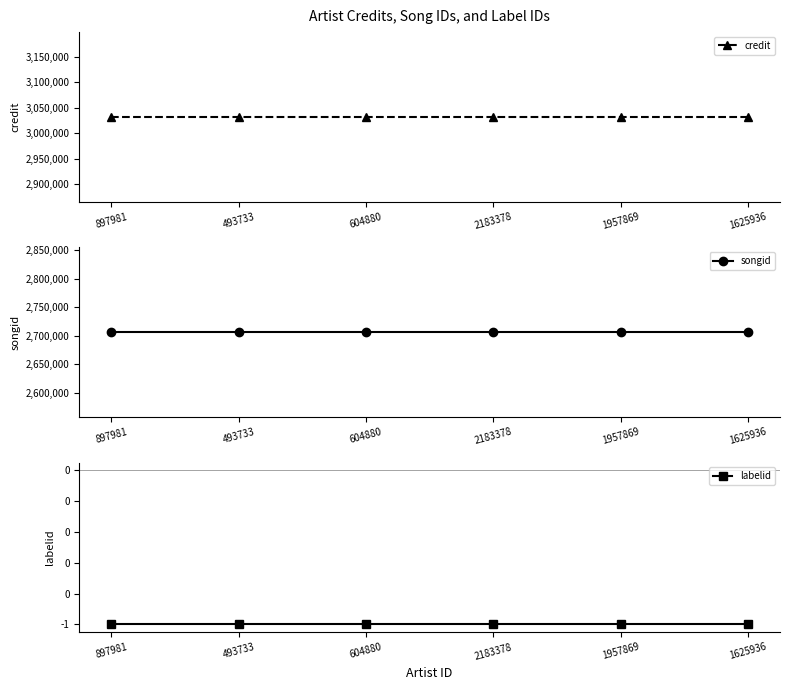

Count the number of data series in this chart.

3